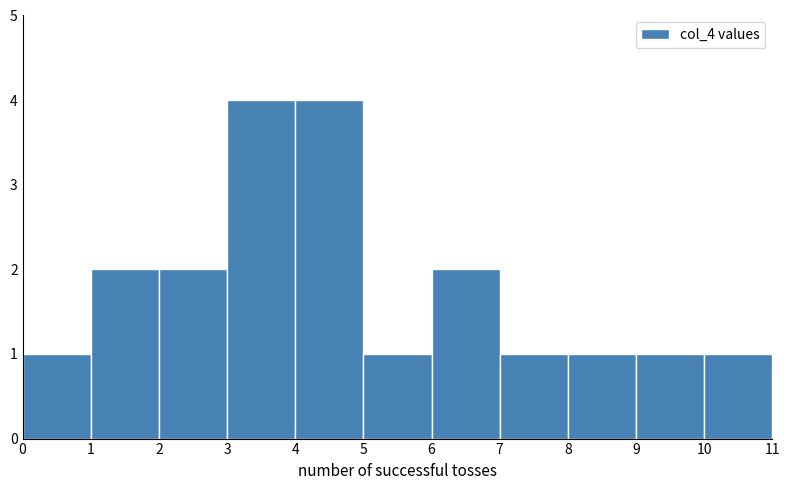

What is the height of the bar covering 0 to 1 on the x-axis? The values are not printed on the chart, so give them approximately, as read against the axis.

1